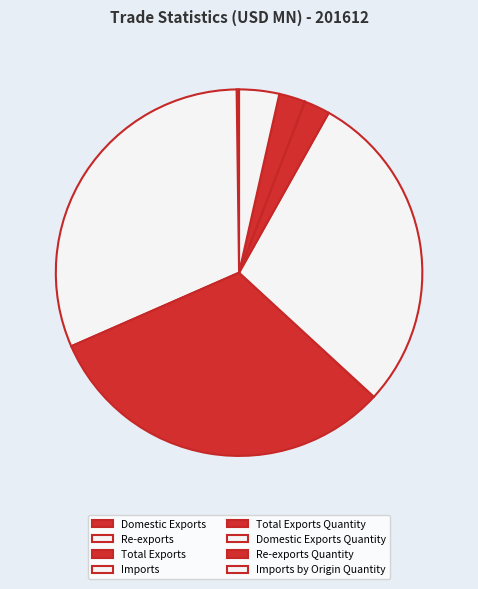

Combined, what portion of the pie is Total Exports and Total Exports Quantity?

33.9%